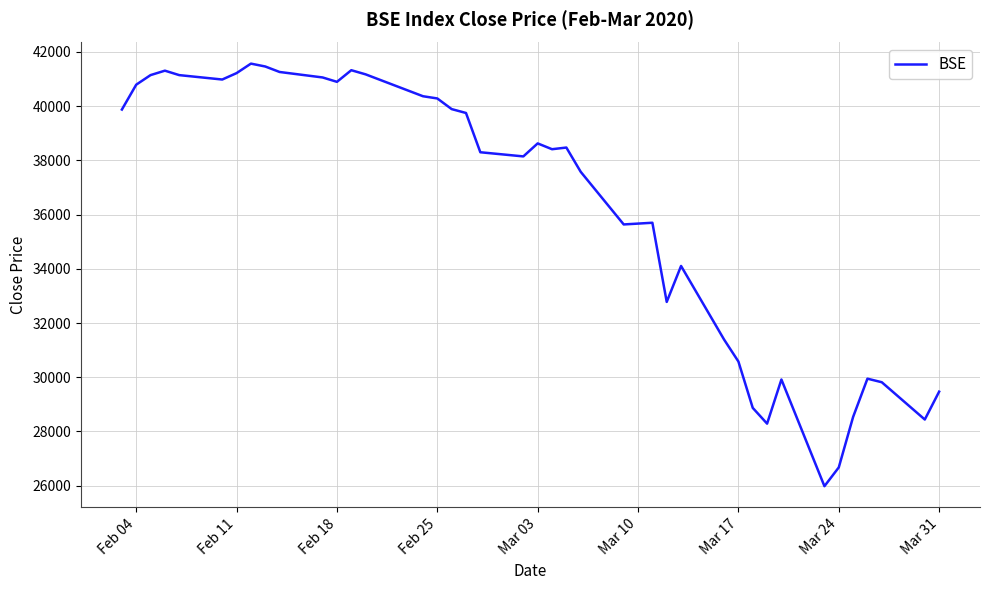

How many lines are shown in the chart?

1